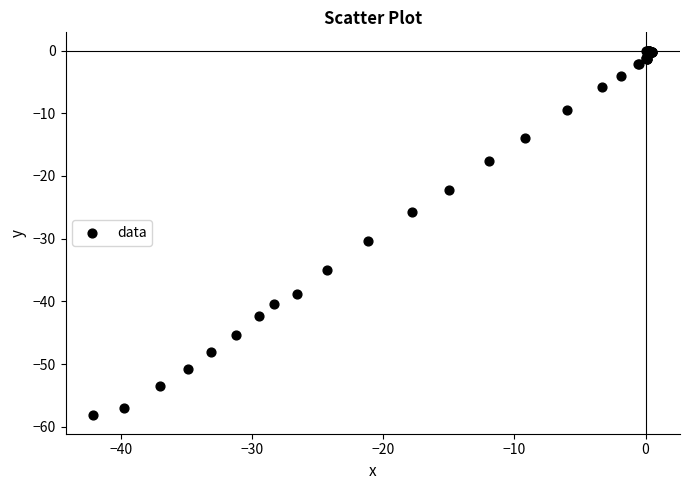

What Y value in the scatter plot is closest to -29?

-30.3